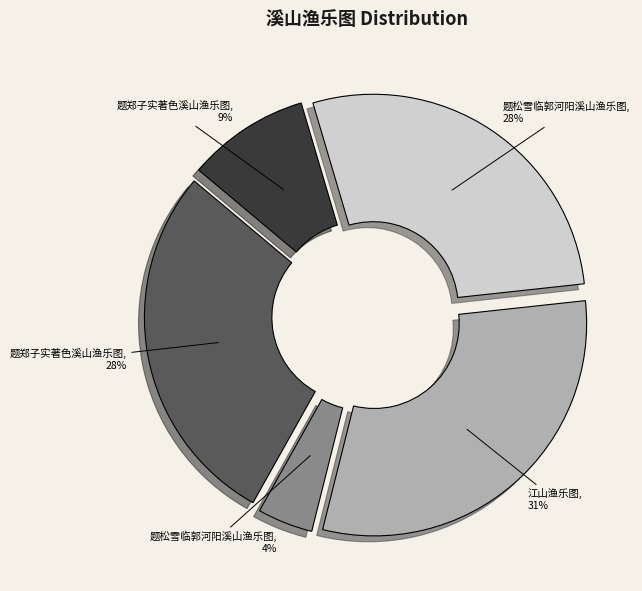

Does any single category account for the majority?

No